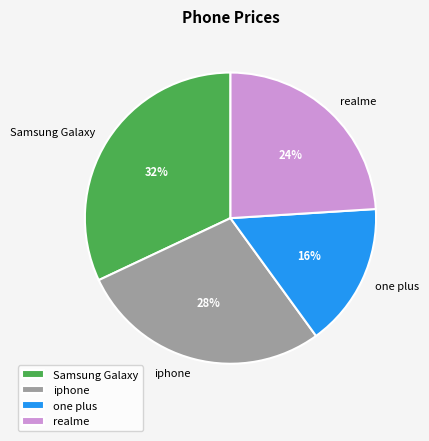

Approximately how many times larger is the value at iphone compared to Samsung Galaxy?

0.9